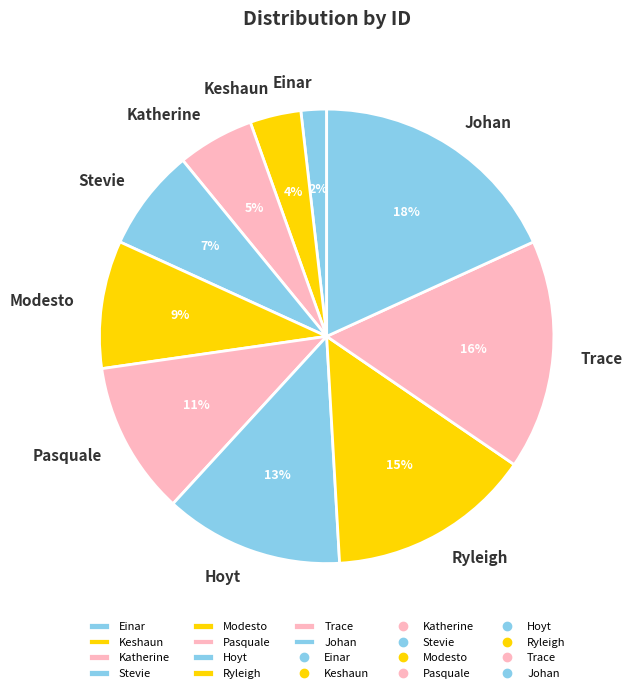

Which slice is the largest?

Johan